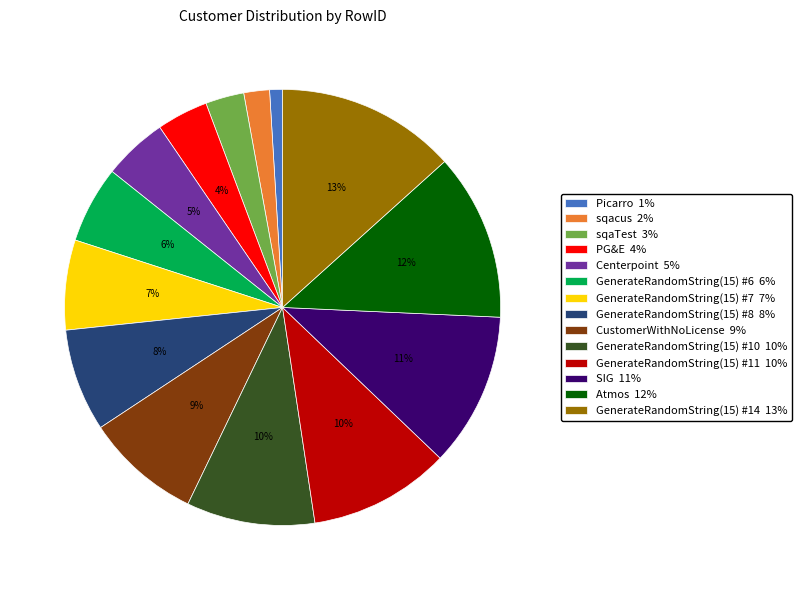

Does CustomerWithNoLicense account for over 50% of the chart?

No